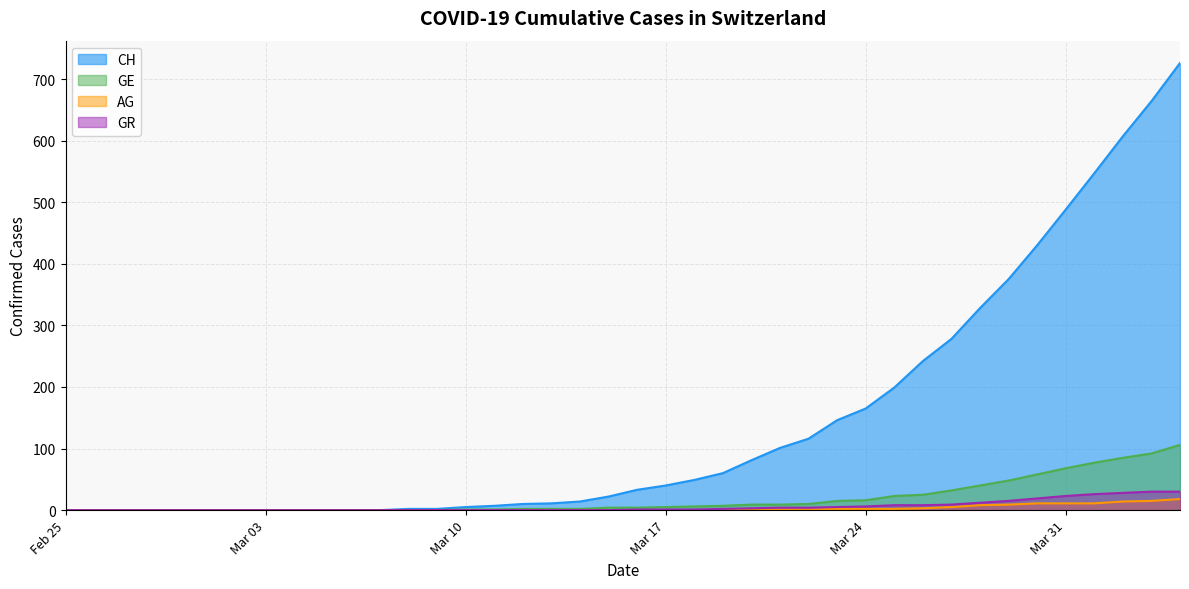

What is the maximum value shown in the chart?

726